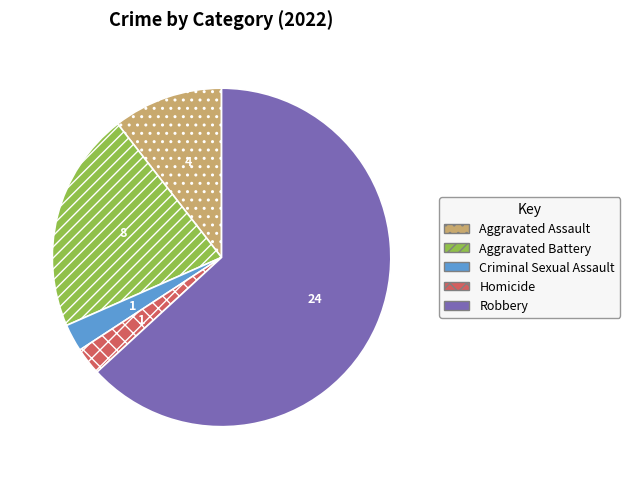

Is the sum of Aggravated Battery and Homicide greater than half?

No